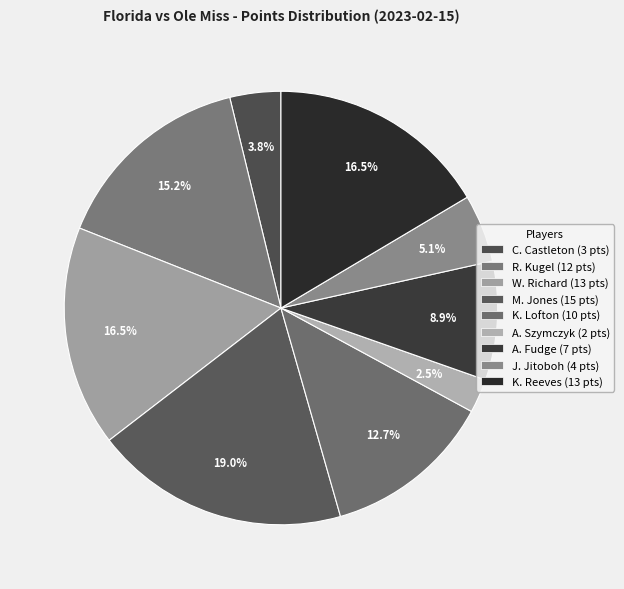

Is there any slice that represents more than half of the pie?

No